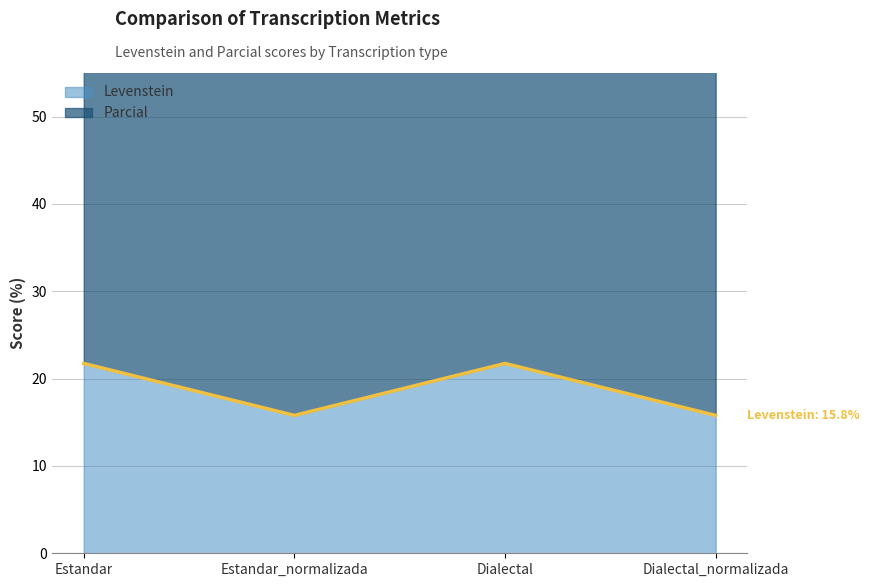

Where is Parcial nearest to the value 58?

Estandar_normalizada